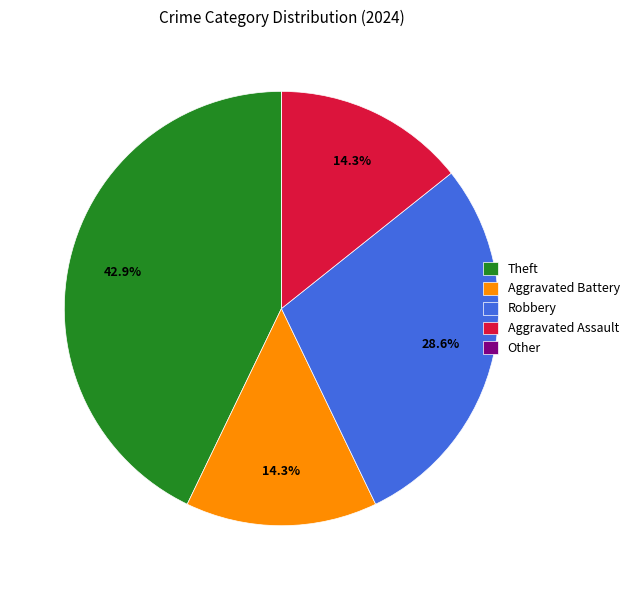

Which slice is the largest?

Theft